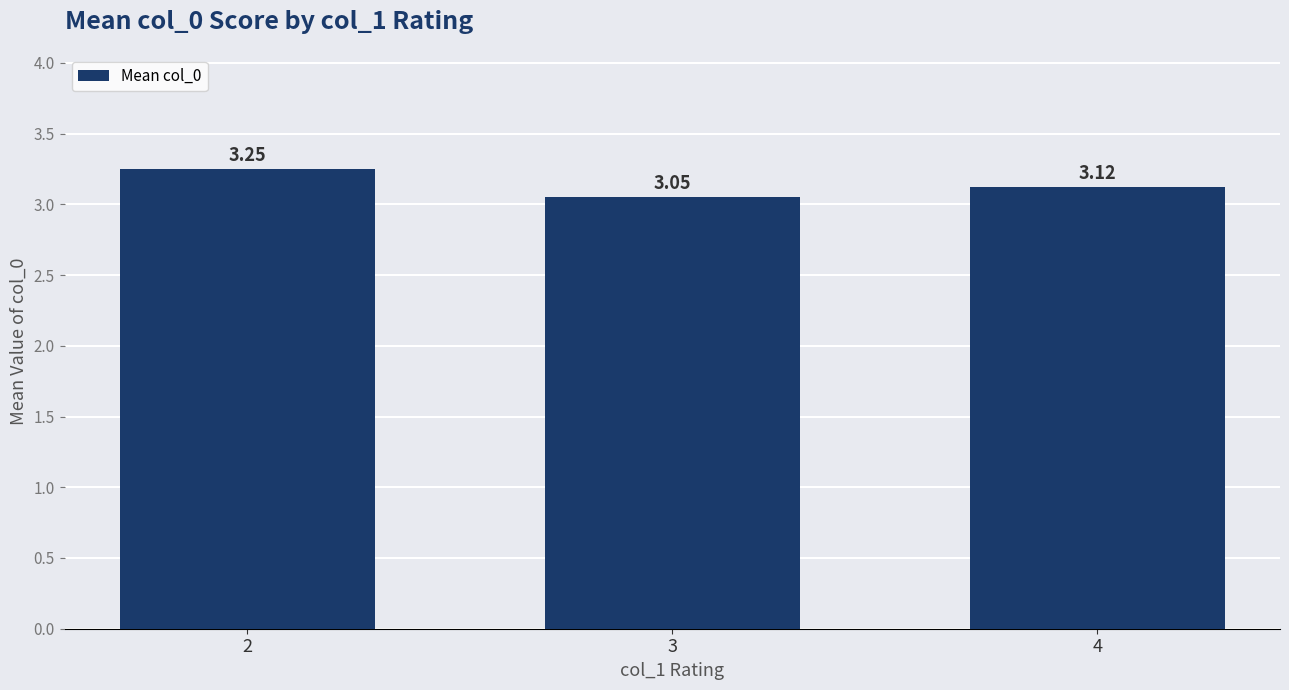

What is the ratio of the value at 4 to the value at 2?

1.0